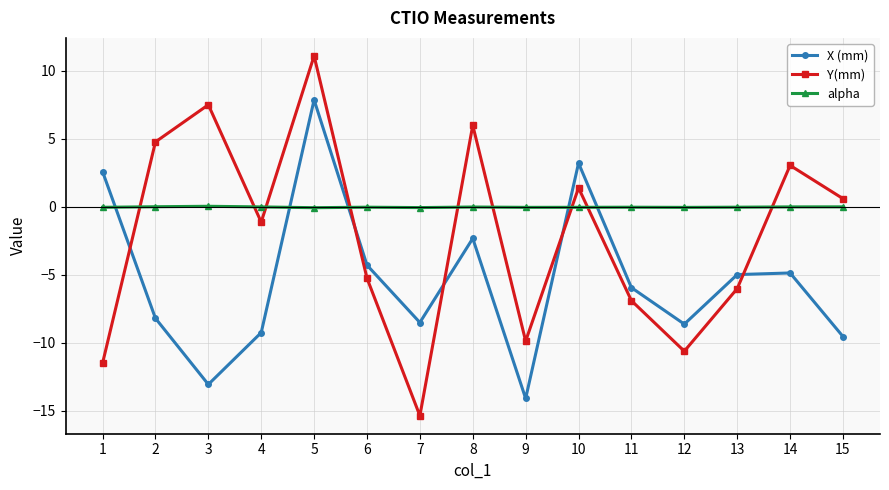

At which label does X (mm) first exceed -5?

1